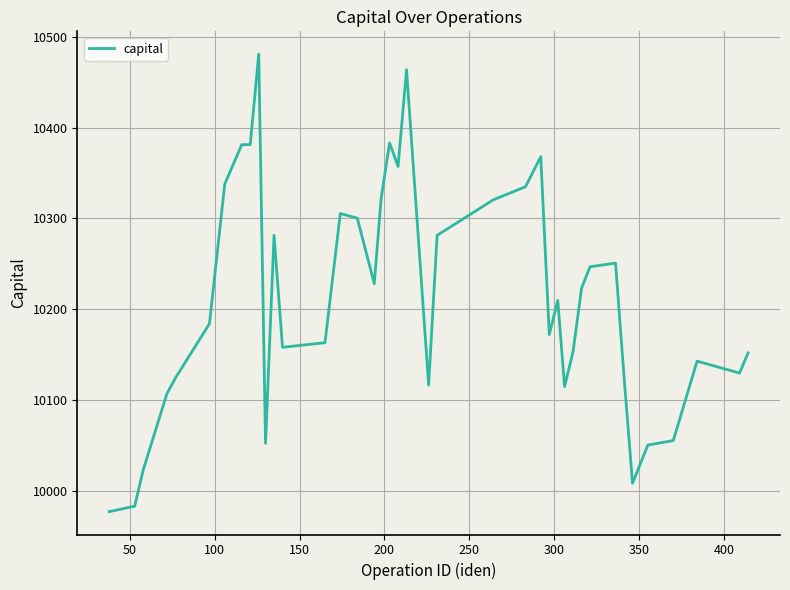

What is the difference between the maximum and minimum values?

503.9